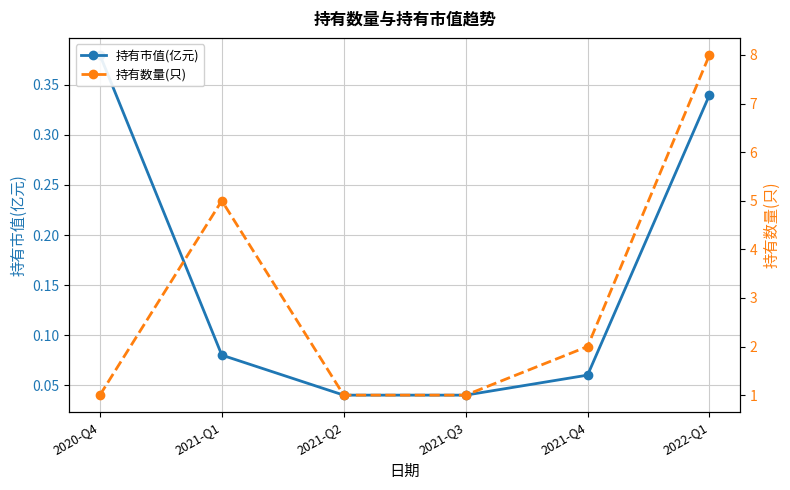

True or false: 持有数量(只) and 持有市值(亿元) intersect in this chart.

False